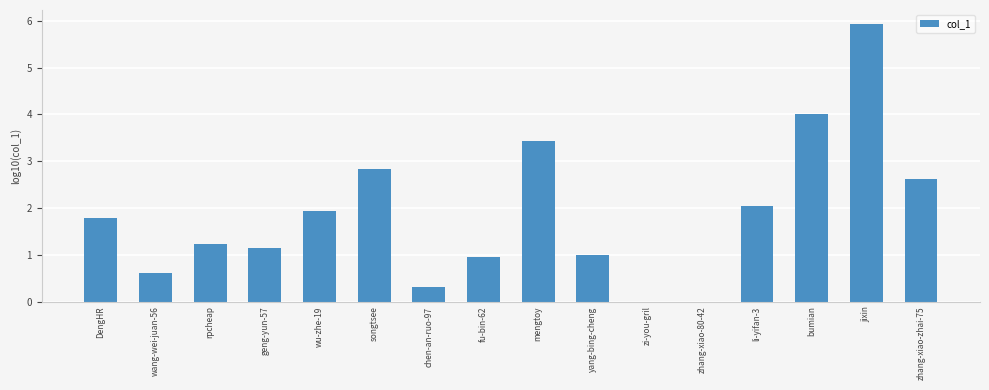

What value does the data have at songtsee?

2.8